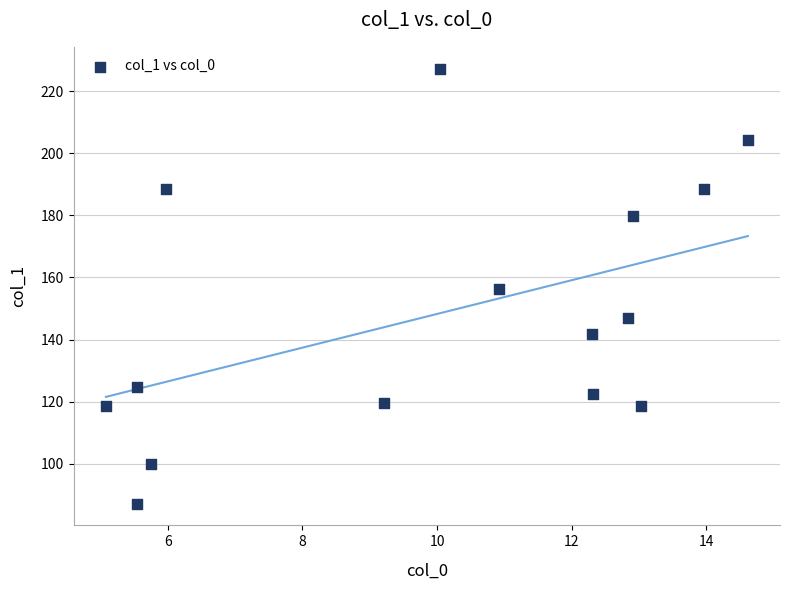

What is the range of X values (max minus min)?

9.5